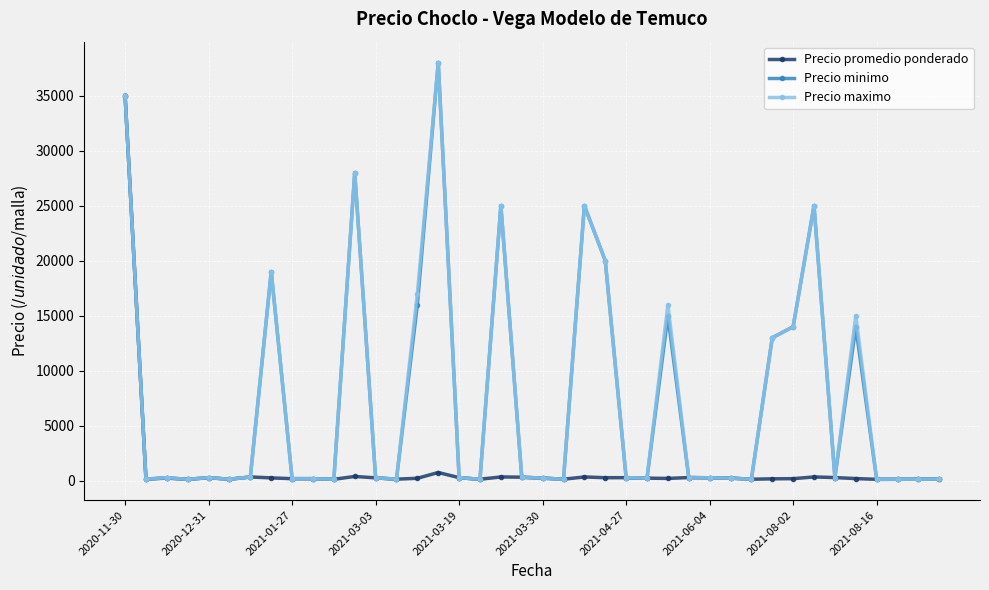

What is the value of the Precio minimo point at the 28th from the left?

300